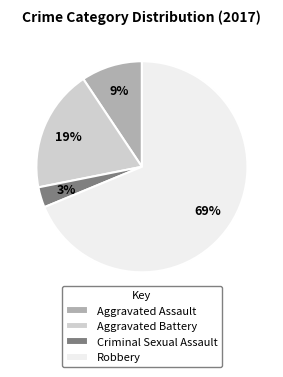

The Aggravated Battery slice represents 19% of the pie. True or false?

True